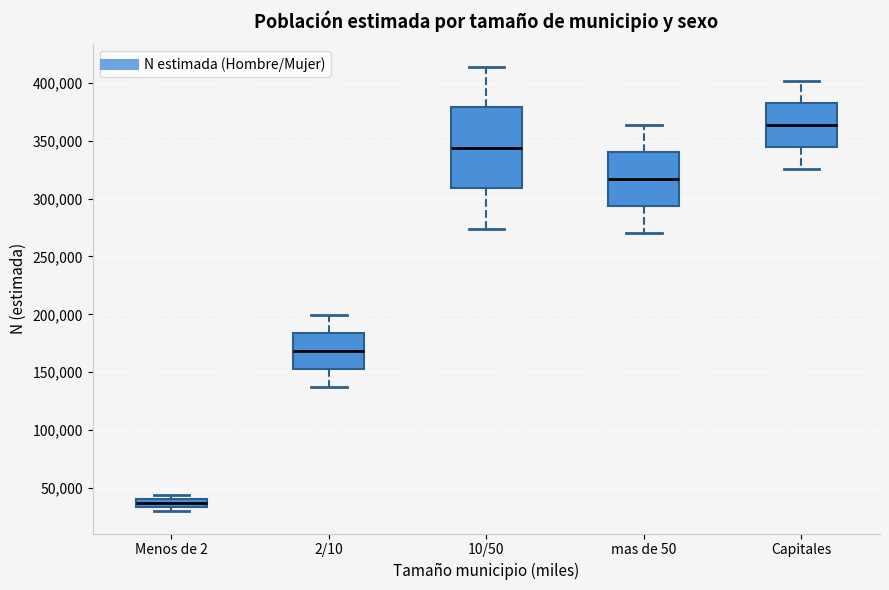

Where is the lower edge of the box for Capitales on the y-axis? The values are not printed on the chart, so give them approximately, as read against the axis.

345000